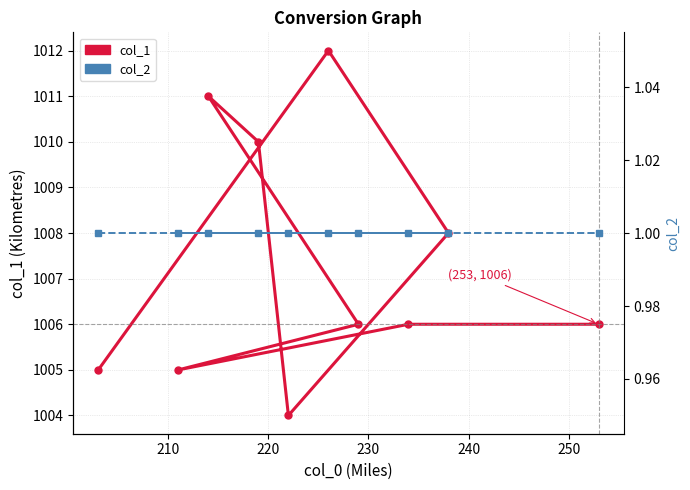

True or false: col_1 and col_2 intersect in this chart.

False